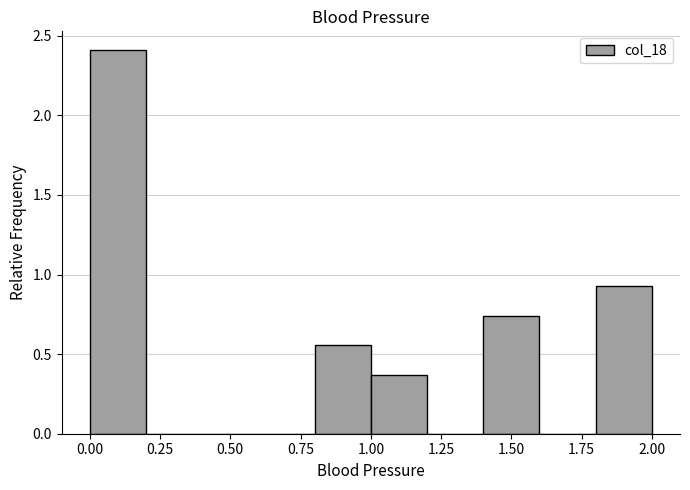

Reading left to right, transcribe this chart: for each bar, give the range it covers on the x-axis and its height. The values are not printed on the chart, so give them approximately, as read against the axis.

0.0 to 0.2: 2.40
0.2 to 0.4: 0
0.4 to 0.6: 0
0.6 to 0.8: 0
0.8 to 1.0: 0.55
1.0 to 1.2: 0.35
1.2 to 1.4: 0
1.4 to 1.6: 0.75
1.6 to 1.8: 0
1.8 to 2.0: 0.95